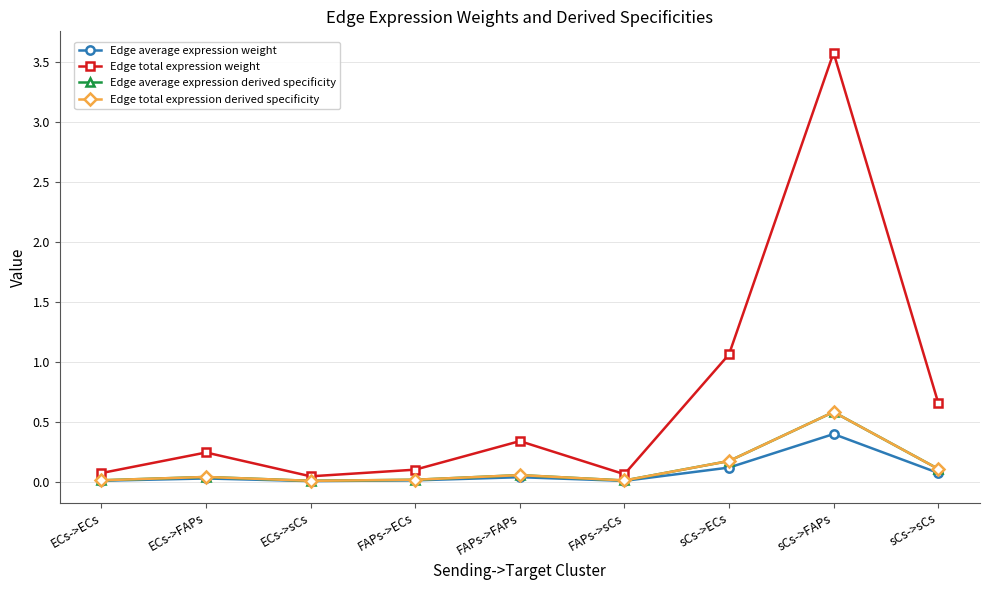

What is the average value of the Edge average expression weight series?

0.1